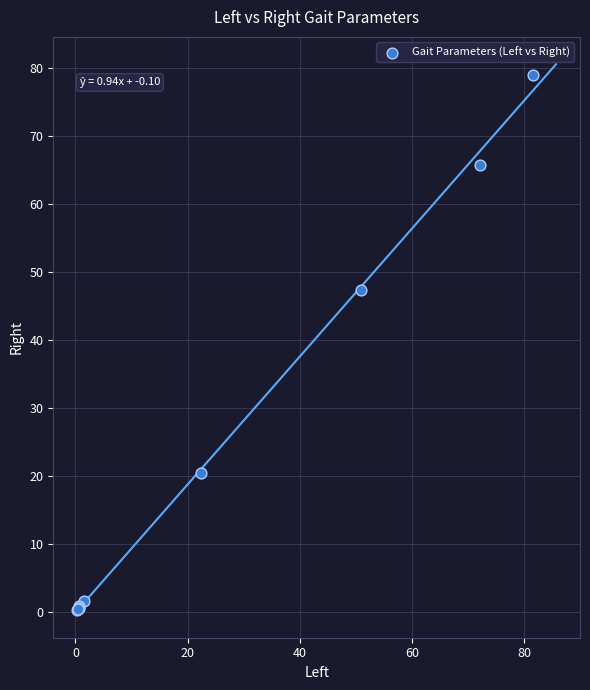

What Y value in the scatter plot is closest to 39?

47.4